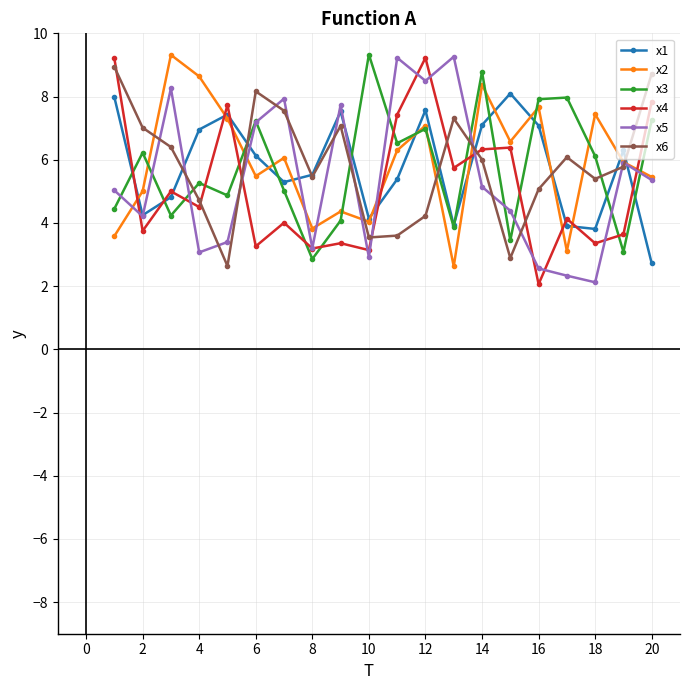

What is the highest value of the x4 series?

9.2